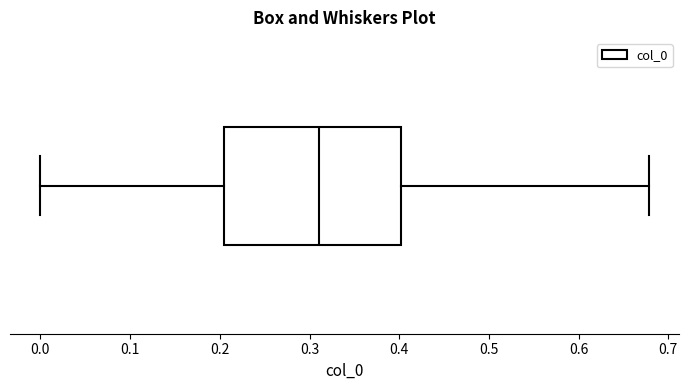

Transcribe this box plot: give where the median line is, the range the box spans, and where the two whiskers end, as read against the x-axis. The values are not printed on the chart, so give them approximately, as read against the axis.

median 0.31, box 0.20 to 0.40, whiskers 0.00 to 0.68